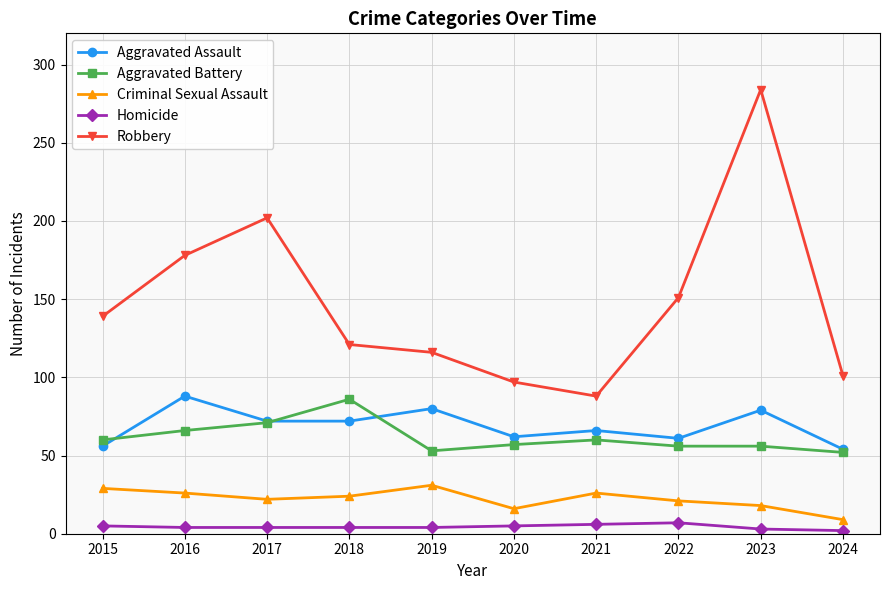

What is the difference between the second highest and minimum values in the Criminal Sexual Assault series?

20